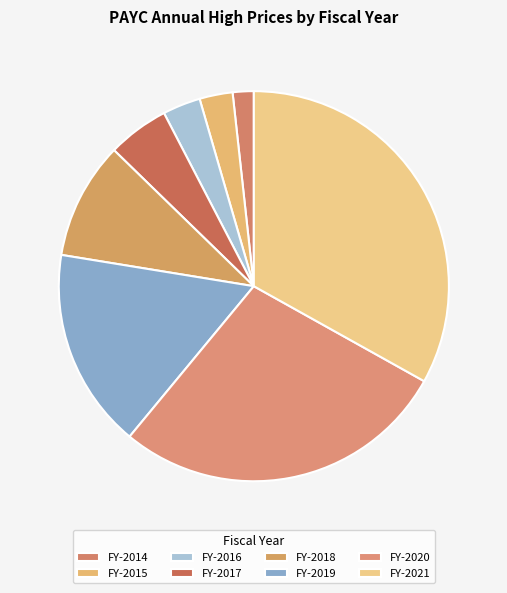

To the nearest percent, what is the combined percentage of FY-2014 and FY-2019?

18%